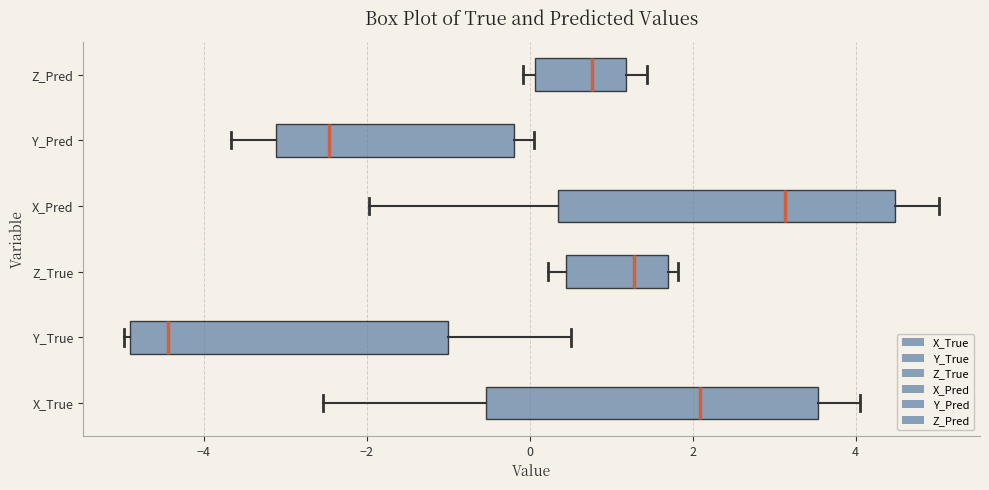

Reading bottom to top, read every box against the x-axis: the position of its median line, the range the box covers, and the ends of its whiskers. The values are not printed on the chart, so give them approximately, as read against the axis.

X_True: median 2.0, box -0.6 to 3.6, whiskers -2.6 to 4.0
Y_True: median -4.4, box -5.0 to -1.0, whiskers -5.0 (just left of the box's left edge) to 0.6
Z_True: median 1.2, box 0.4 to 1.6, whiskers 0.2 to 1.8
X_Pred: median 3.2, box 0.4 to 4.4, whiskers -2.0 to 5.0
Y_Pred: median -2.4, box -3.2 to -0.2, whiskers -3.6 to 0.0
Z_Pred: median 0.8, box 0.0 to 1.2, whiskers 0.0 (just left of the box's left edge) to 1.4